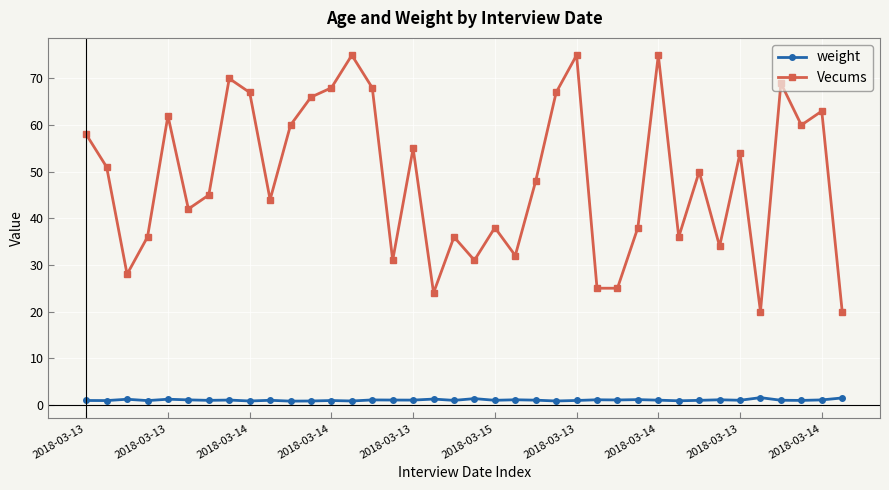

Which series has the largest range (max minus min)?

Vecums